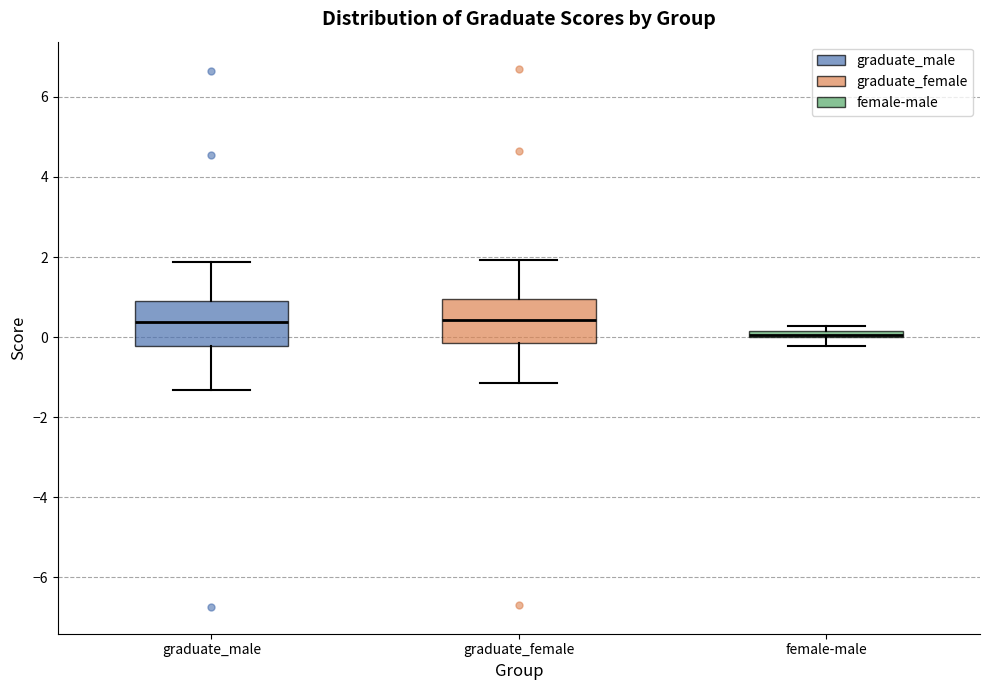

Where does the lower whisker of the box for female-male end on the y-axis? The values are not printed on the chart, so give them approximately, as read against the axis.

-0.2